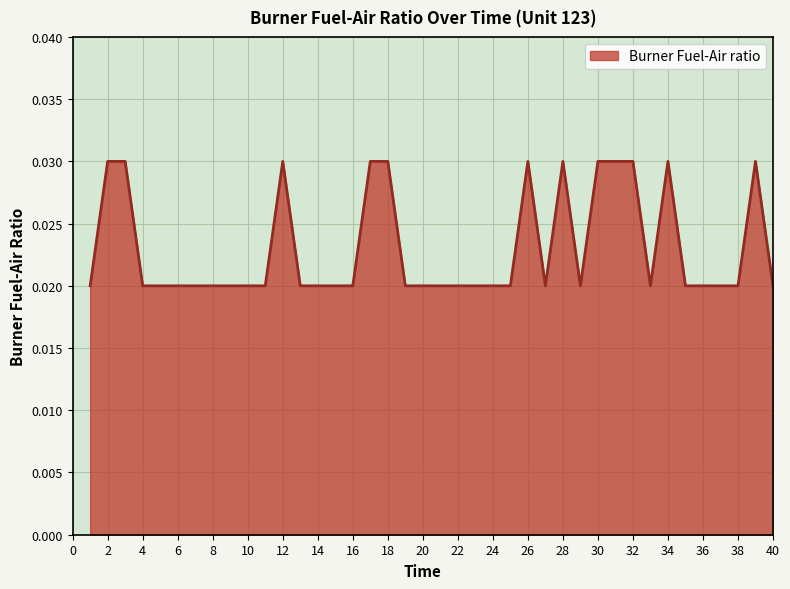

At which category does the data reach its first local valley?

27